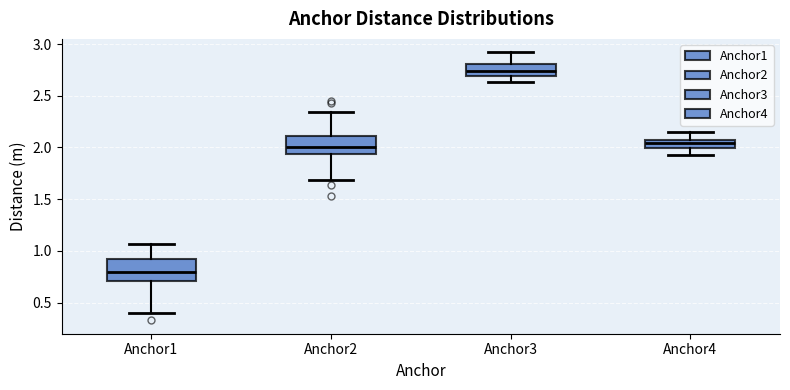

Where is the upper edge of the box for Anchor4 on the y-axis? The values are not printed on the chart, so give them approximately, as read against the axis.

2.05